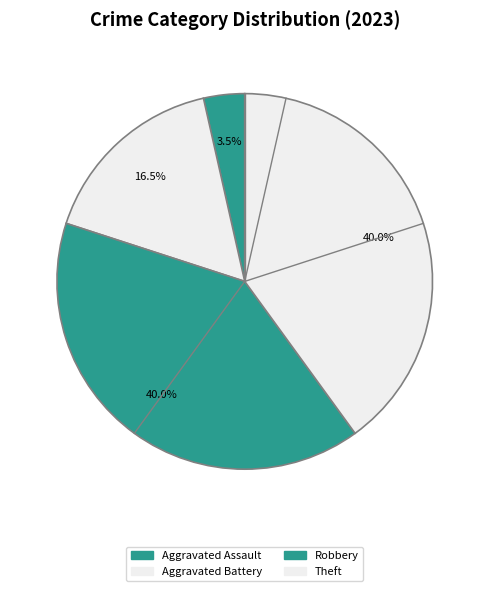

Which slice is the largest?

Robbery